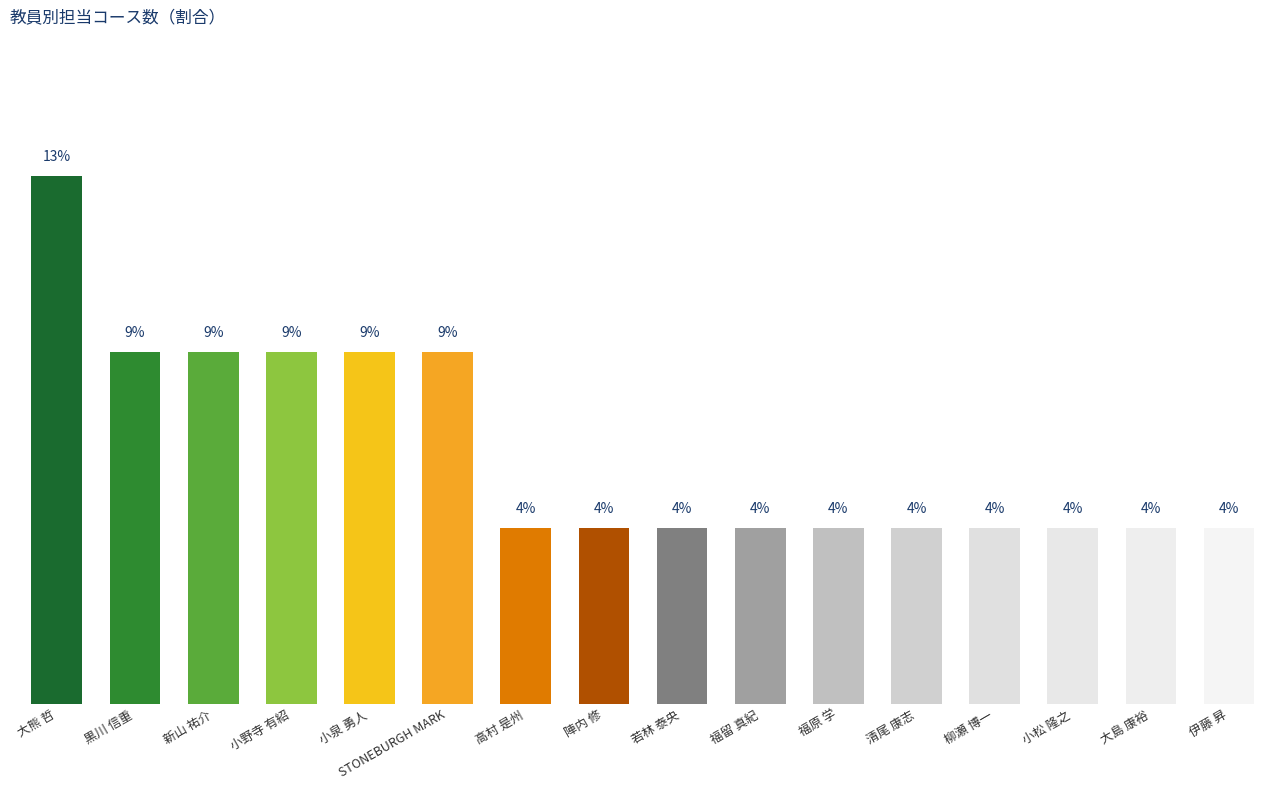

What is the change in value from 大熊 哲 to 福原 学?

-8.7